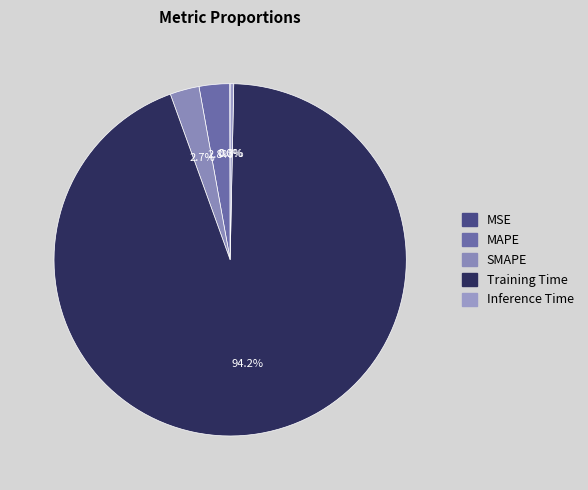

Count the number of slices in the pie.

5